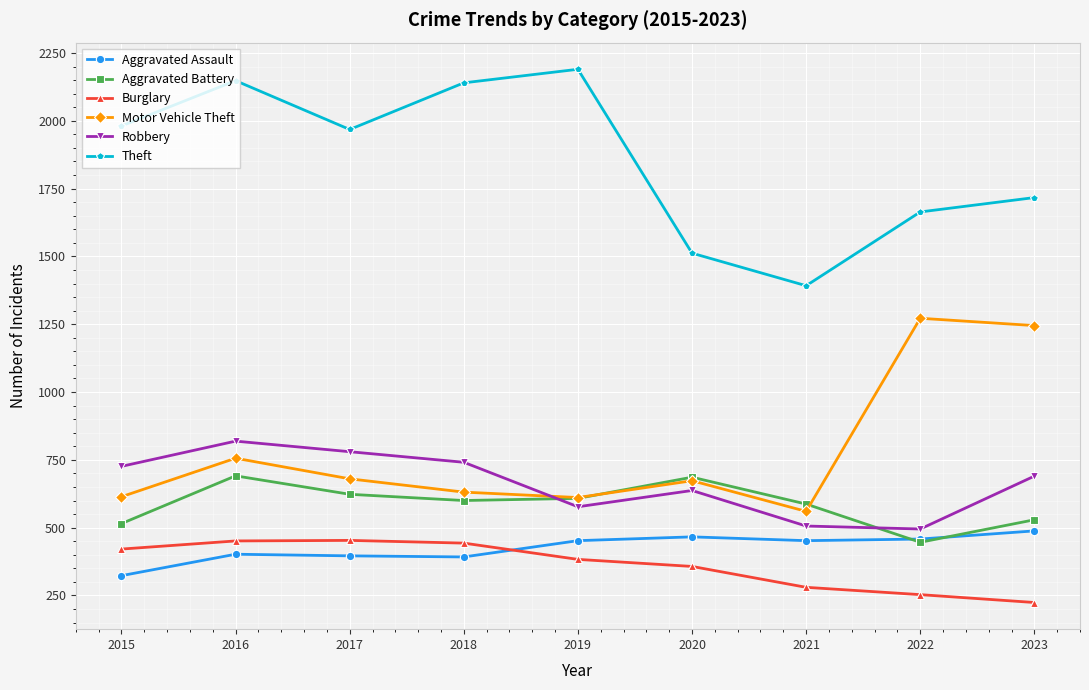

Is it true that Burglary equals 129 at 2021?

False